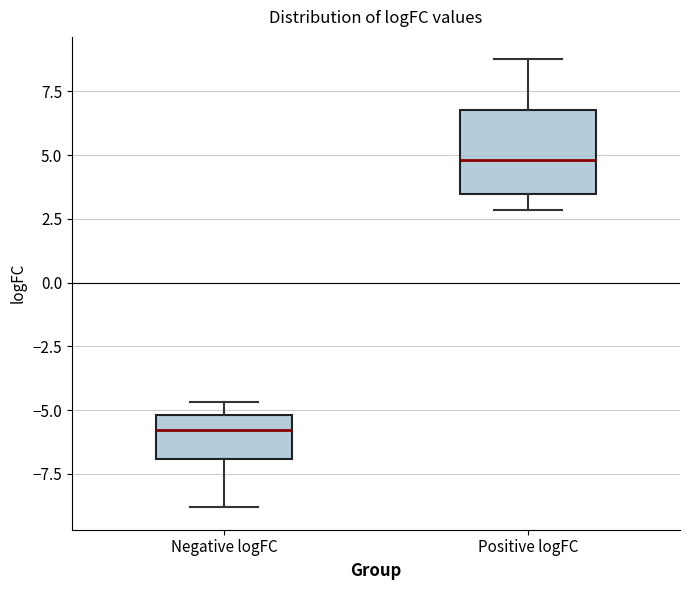

Reading left to right, read every box against the y-axis: the position of its median line, the range the box covers, and the ends of its whiskers. The values are not printed on the chart, so give them approximately, as read against the axis.

Negative logFC: median -6.0, box -7.0 to -5.0, whiskers -9.0 to -4.5
Positive logFC: median 5.0, box 3.5 to 7.0, whiskers 3.0 to 9.0